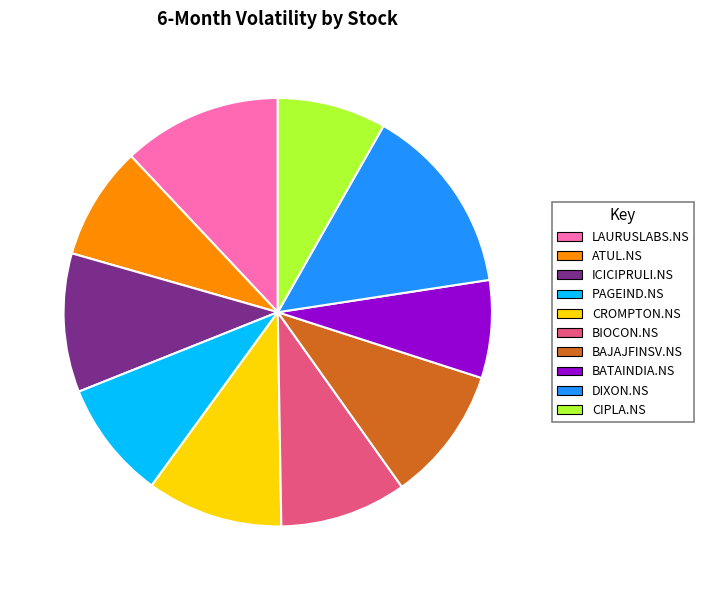

Between ATUL.NS and LAURUSLABS.NS, which is larger?

LAURUSLABS.NS